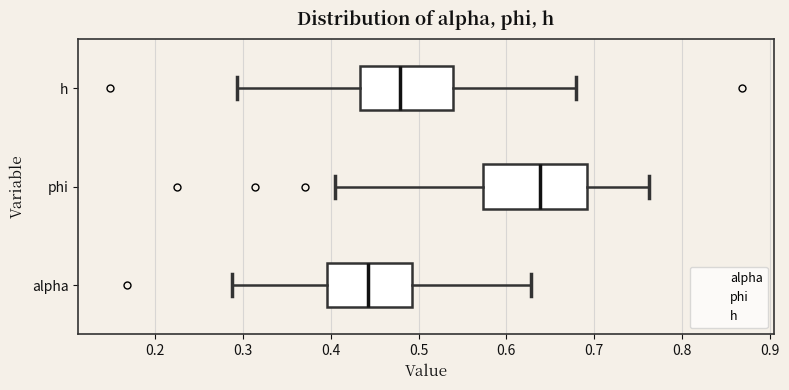

Where does the left whisker of the box for phi end on the x-axis? The values are not printed on the chart, so give them approximately, as read against the axis.

0.41